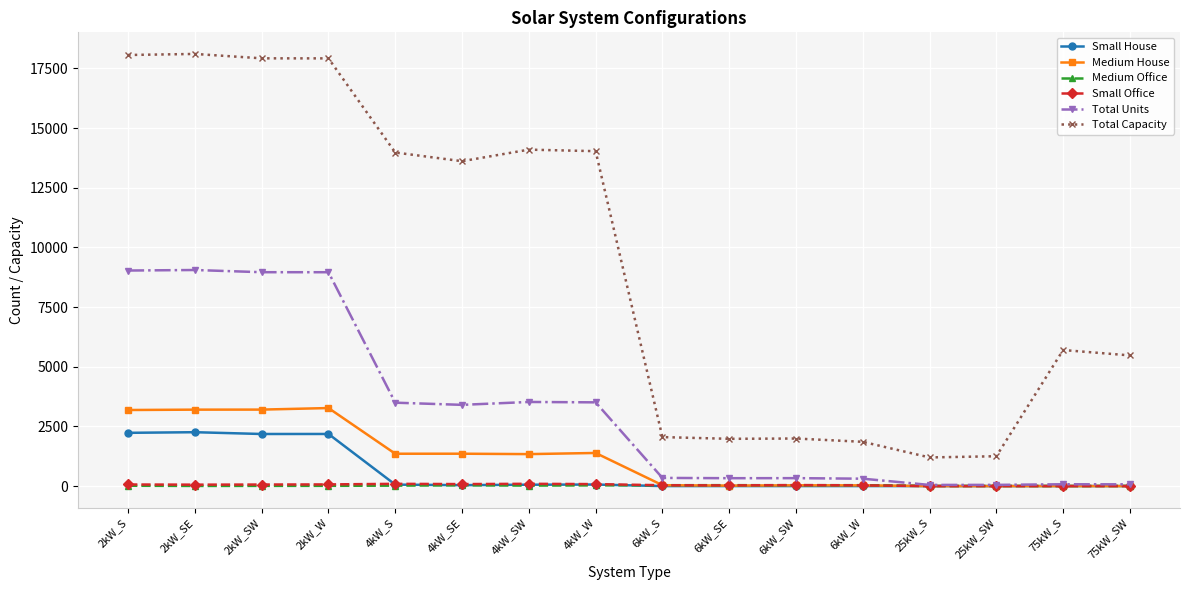

True or false: Medium House has more than 0 interior local peaks.

True